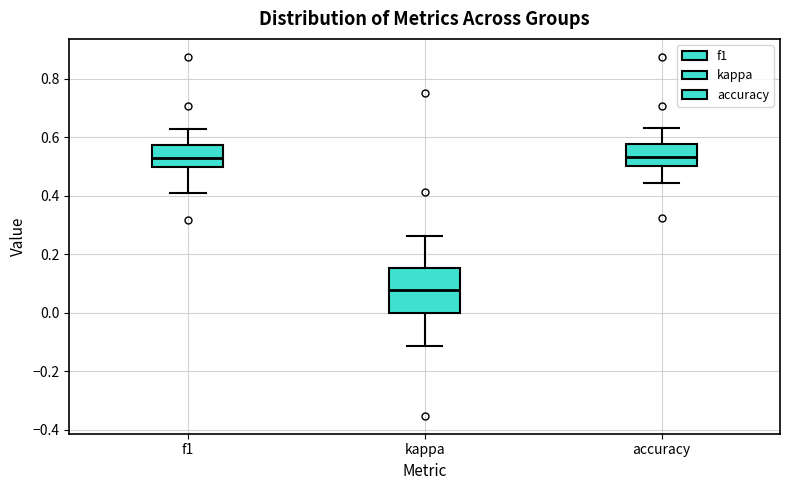

Which box is the tallest, from its lower edge to its upper edge?

kappa